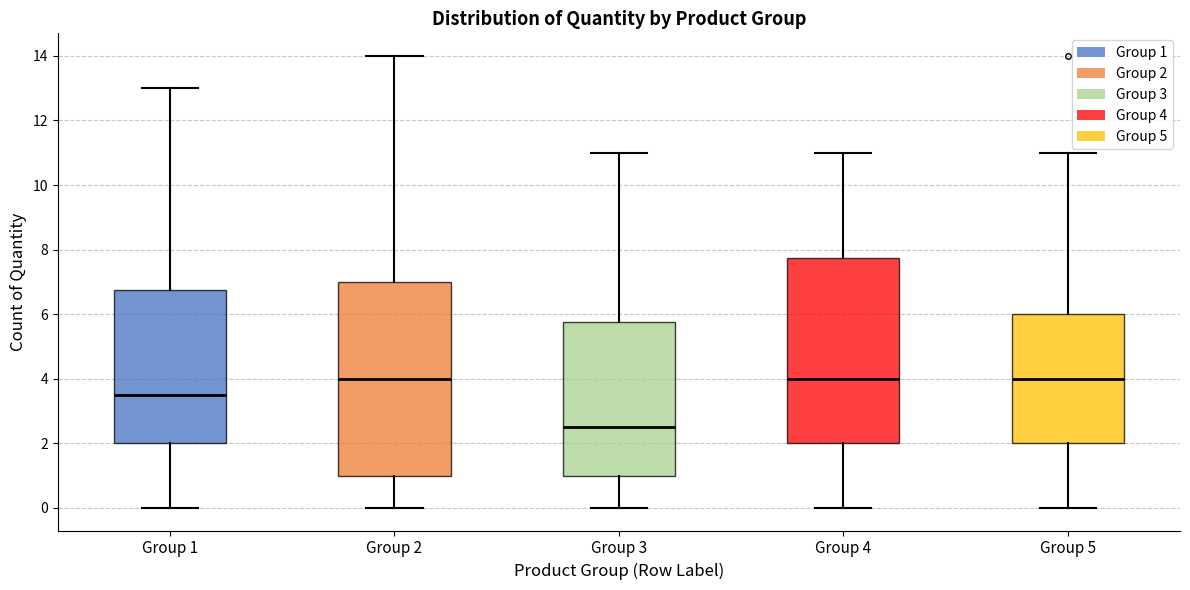

Where does the upper whisker of the box for Group 4 end on the y-axis? The values are not printed on the chart, so give them approximately, as read against the axis.

11.0